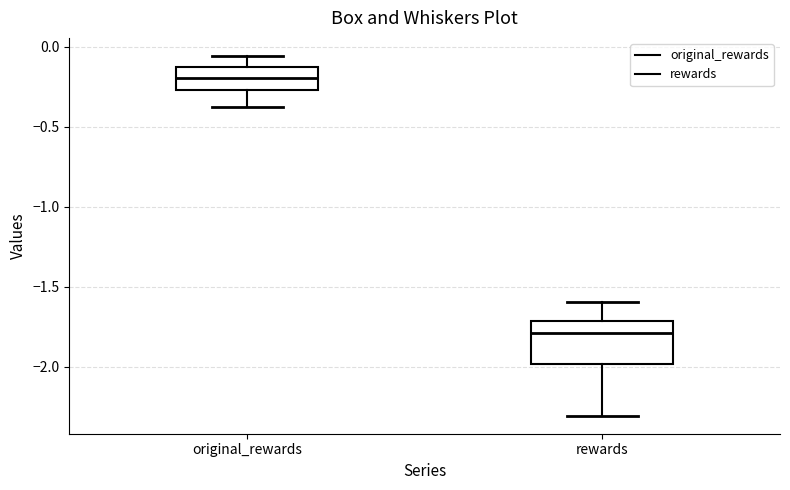

Where does the upper whisker of the box for rewards end on the y-axis? The values are not printed on the chart, so give them approximately, as read against the axis.

-1.60